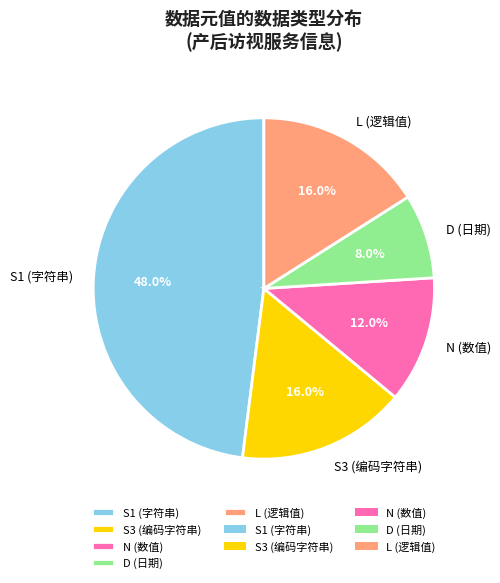

Count the number of slices in the pie.

5